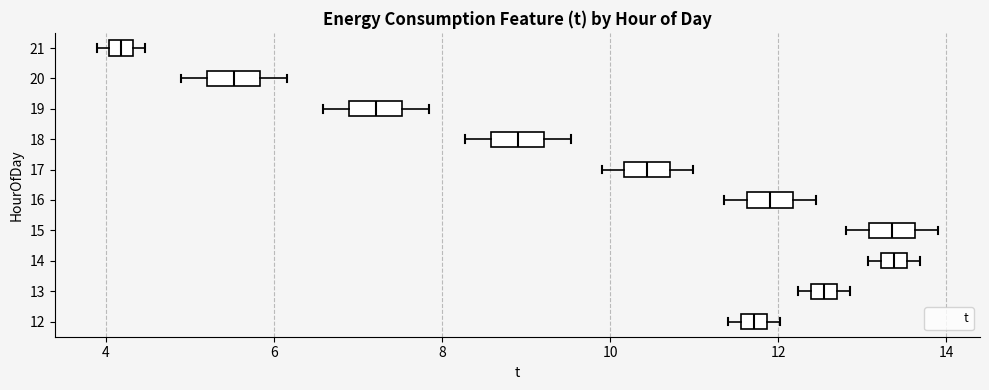

Where is the left edge of the box at y = 13 on the x-axis? The values are not printed on the chart, so give them approximately, as read against the axis.

12.4